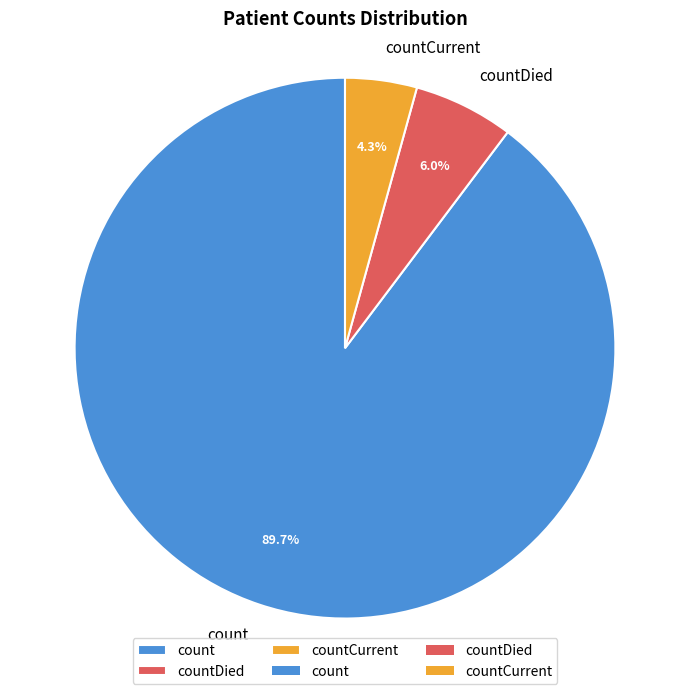

What percentage do countDied and countCurrent together represent?

10.3%